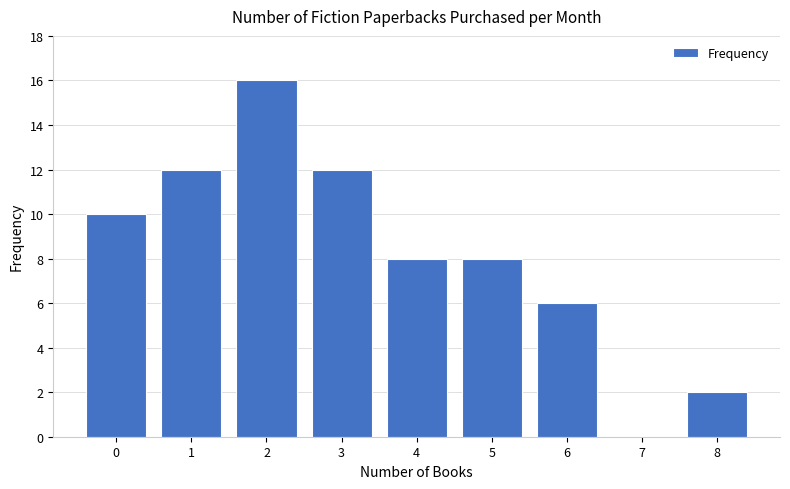

Reading left to right, list all the values displayed in this chart.

0=10	1=12	2=16	3=12	4=8	5=8	6=6	7=0	8=2